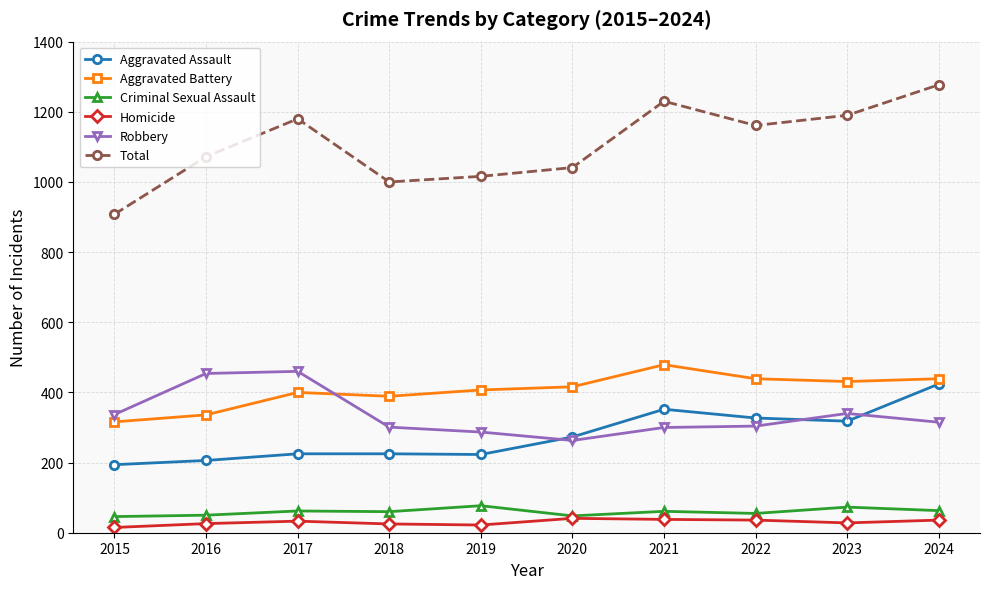

In Homicide, how many points are lower than both neighbors (excluding endpoints)?

2